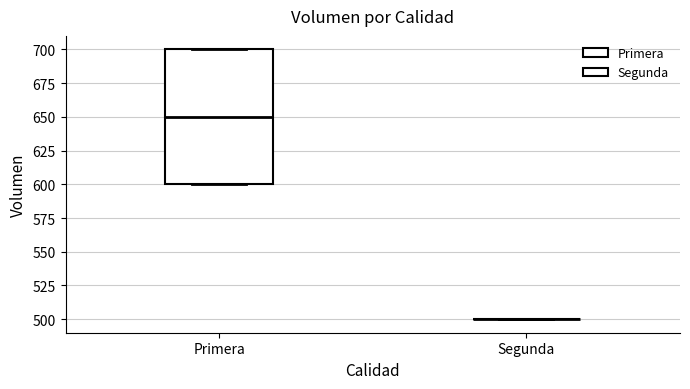

Comparing the boxes themselves (not the whiskers), which one is the tallest?

Primera